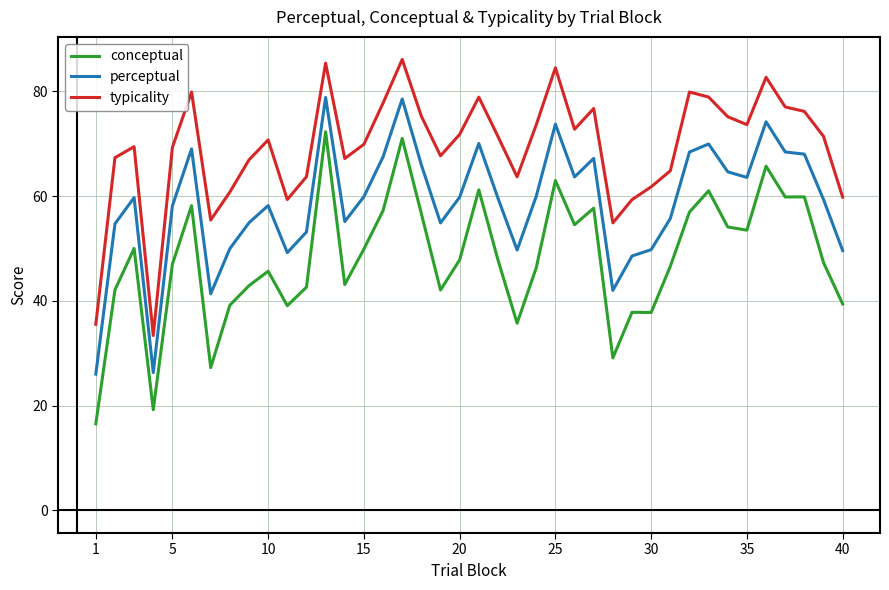

True or false: perceptual and conceptual cross at least once.

False